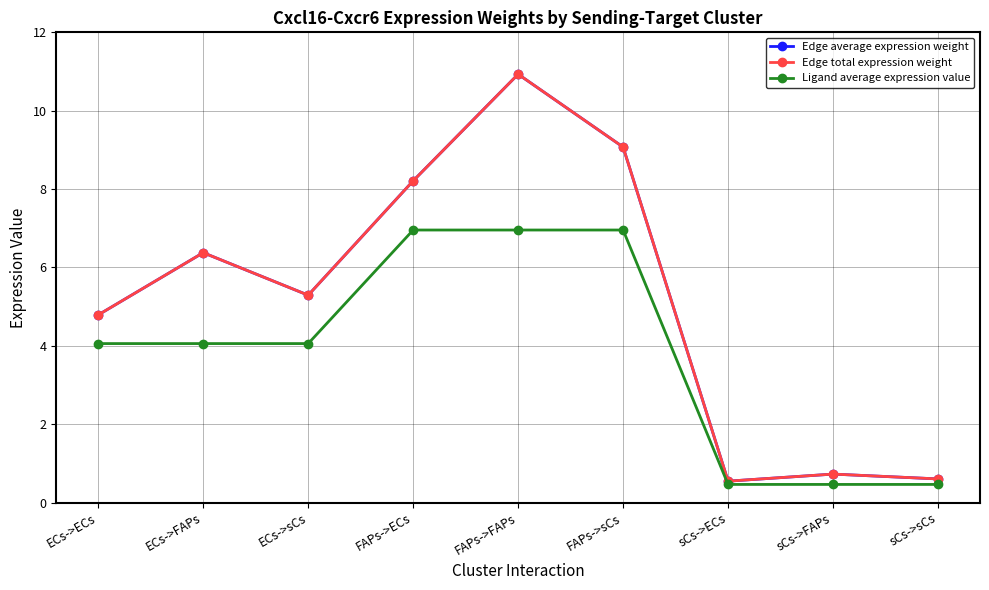

What is the sum of the Edge average expression weight values at ECs->ECs and ECs->FAPs?

11.2